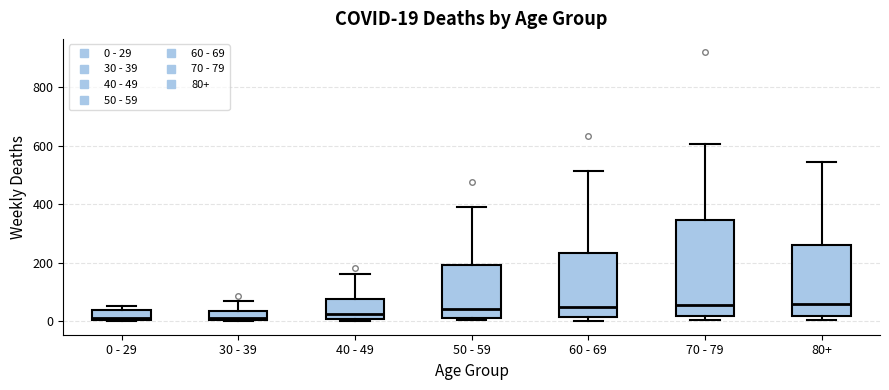

Comparing the boxes themselves (not the whiskers), which one is the tallest?

70 - 79